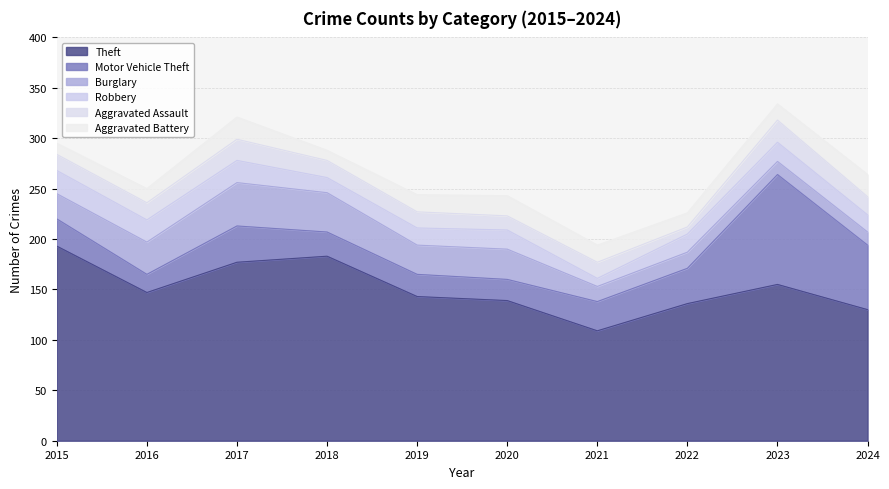

What are all the series names shown in the legend?

Theft, Motor Vehicle Theft, Burglary, Robbery, Aggravated Assault, Aggravated Battery